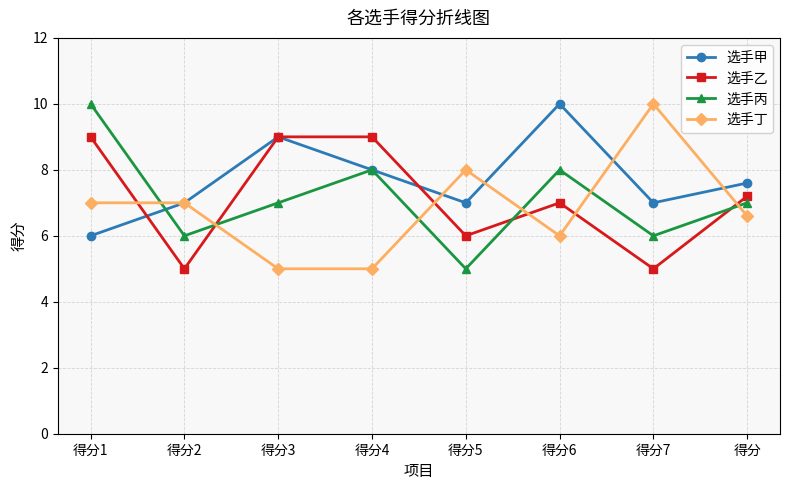

Reading right to left, list all the values displayed in this chart.

选手甲: 得分=7.6	得分7=7.0	得分6=10.0	得分5=7.0	得分4=8.0	得分3=9.0	得分2=7.0	得分1=6.0
选手乙: 得分=7.2	得分7=5.0	得分6=7.0	得分5=6.0	得分4=9.0	得分3=9.0	得分2=5.0	得分1=9.0
选手丙: 得分=7.0	得分7=6.0	得分6=8.0	得分5=5.0	得分4=8.0	得分3=7.0	得分2=6.0	得分1=10.0
选手丁: 得分=6.6	得分7=10.0	得分6=6.0	得分5=8.0	得分4=5.0	得分3=5.0	得分2=7.0	得分1=7.0